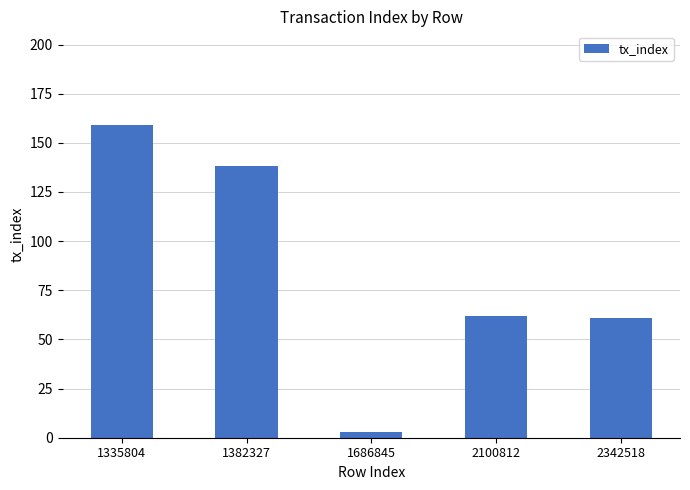

What is the change in value from 1382327 to 2100812?

-76